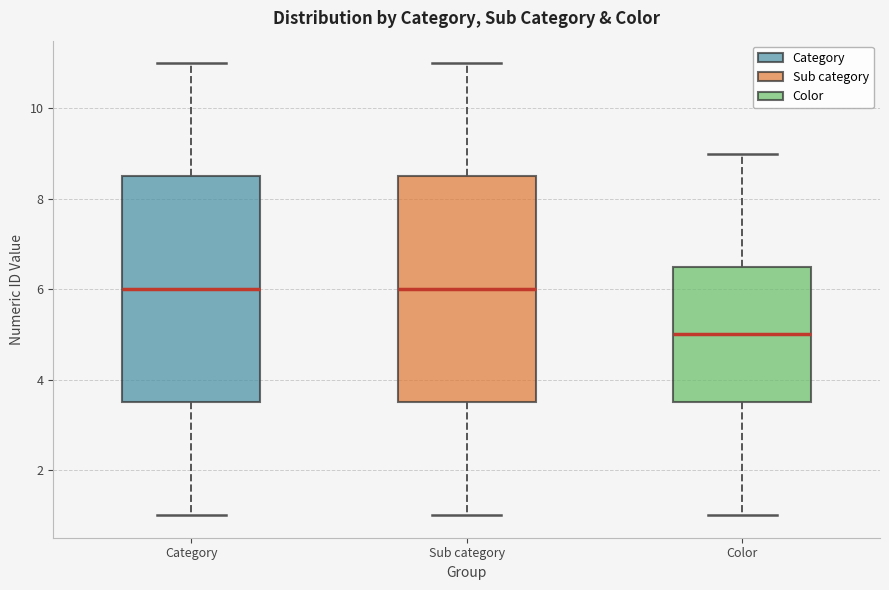

Where is the lower edge of the box for Color on the y-axis? The values are not printed on the chart, so give them approximately, as read against the axis.

3.6